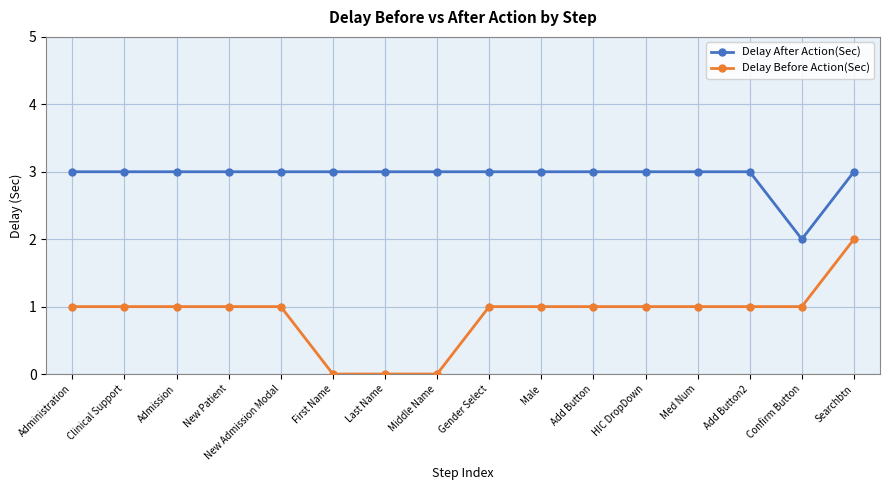

What is the label of the 6th point from the right?

Add Button